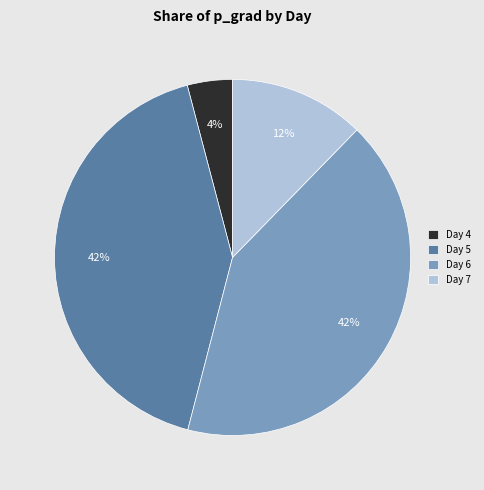

Is there any slice that represents more than half of the pie?

No